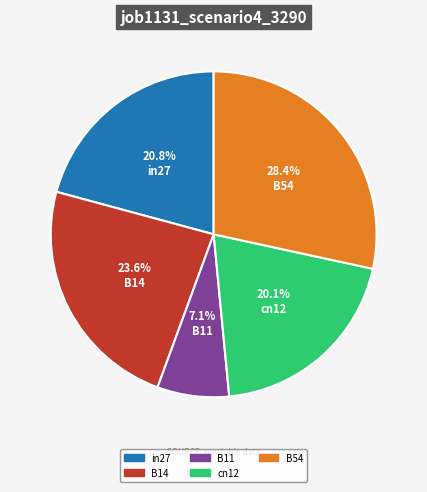

Count the number of slices in the pie.

5